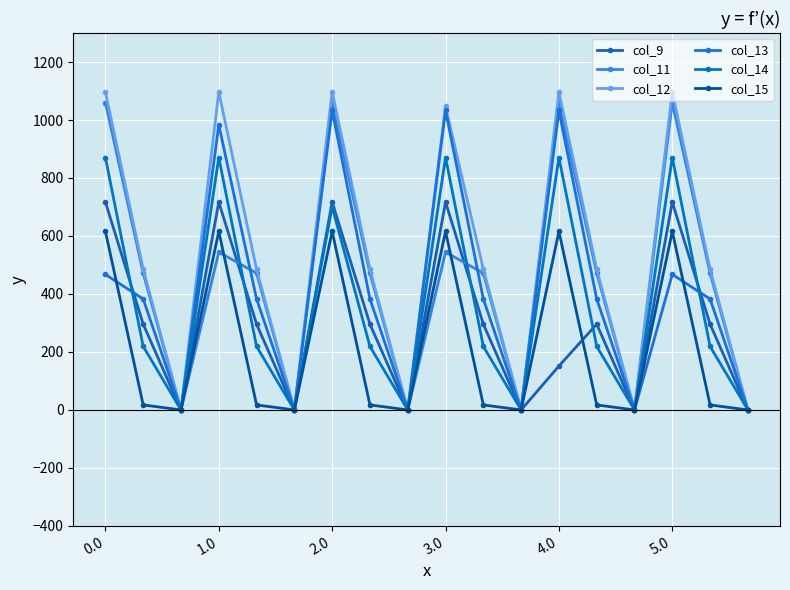

True or false: col_12 and col_9 cross at least once.

False